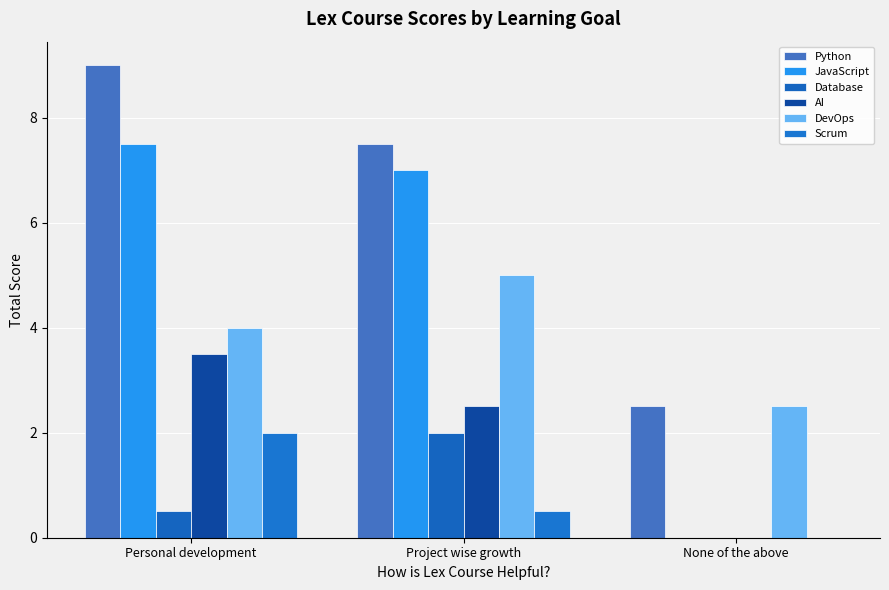

How many groups of bars are there?

3